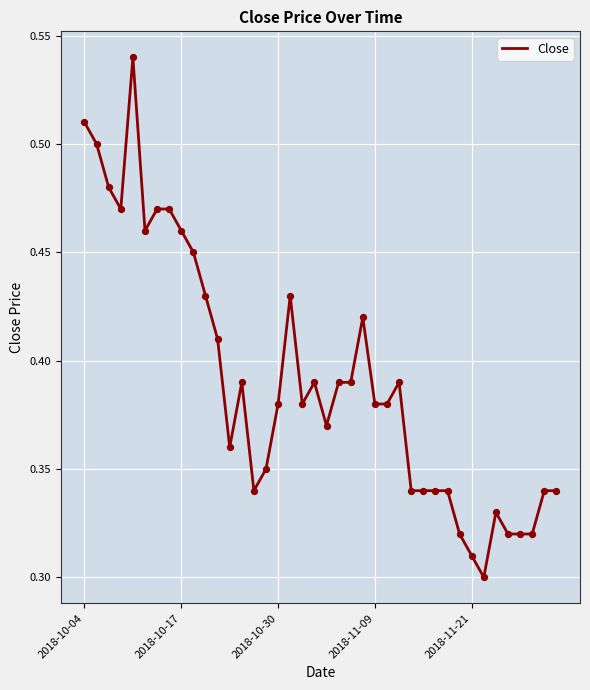

Does the chart have visible grid lines?

Yes